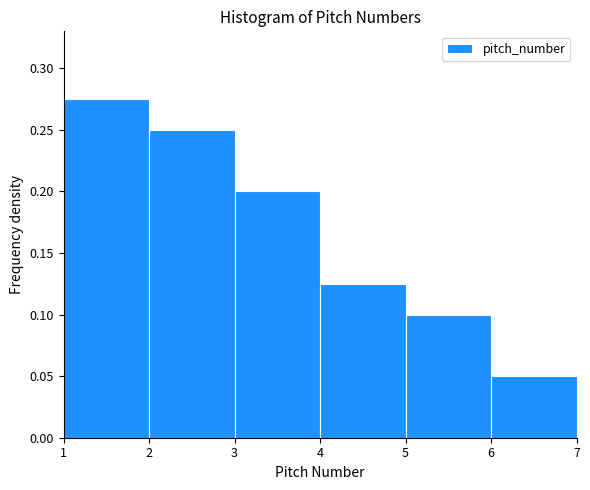

Reading left to right, list every bar in this chart as the range it spans on the x-axis followed by its height. The values are not printed on the chart, so give them approximately, as read against the axis.

1 to 2: 0.275
2 to 3: 0.250
3 to 4: 0.200
4 to 5: 0.125
5 to 6: 0.100
6 to 7: 0.050